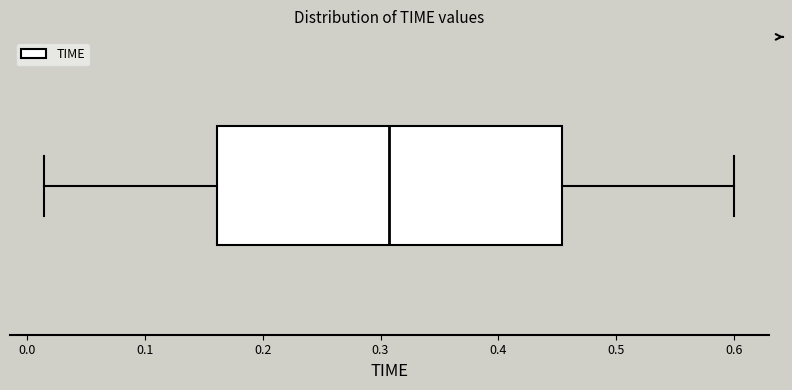

Transcribe this box plot: give where the median line is, the range the box spans, and where the two whiskers end, as read against the x-axis. The values are not printed on the chart, so give them approximately, as read against the axis.

median 0.31, box 0.16 to 0.45, whiskers 0.02 to 0.60